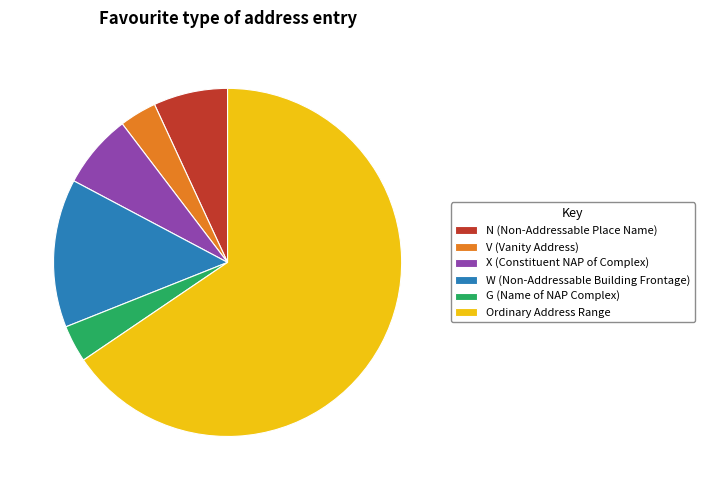

How many slices are in this pie chart?

6